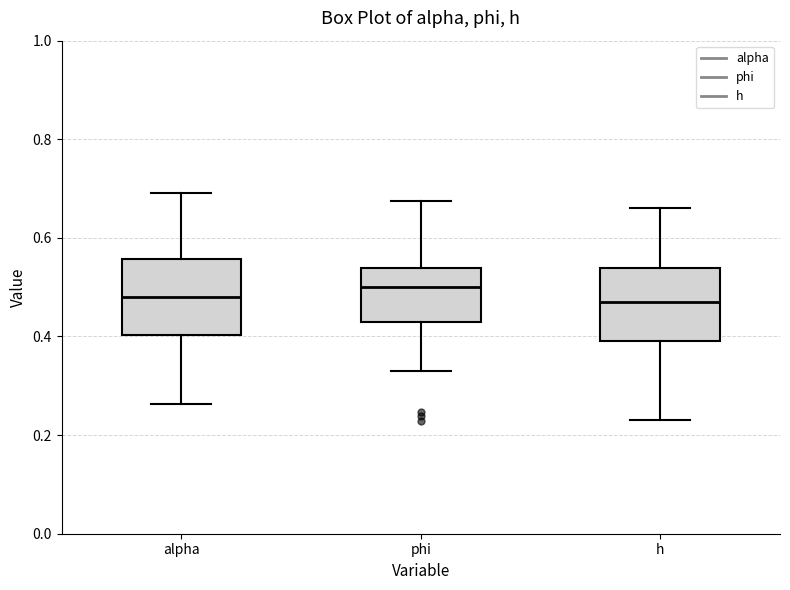

Where is the lower edge of the box for phi on the y-axis? The values are not printed on the chart, so give them approximately, as read against the axis.

0.42